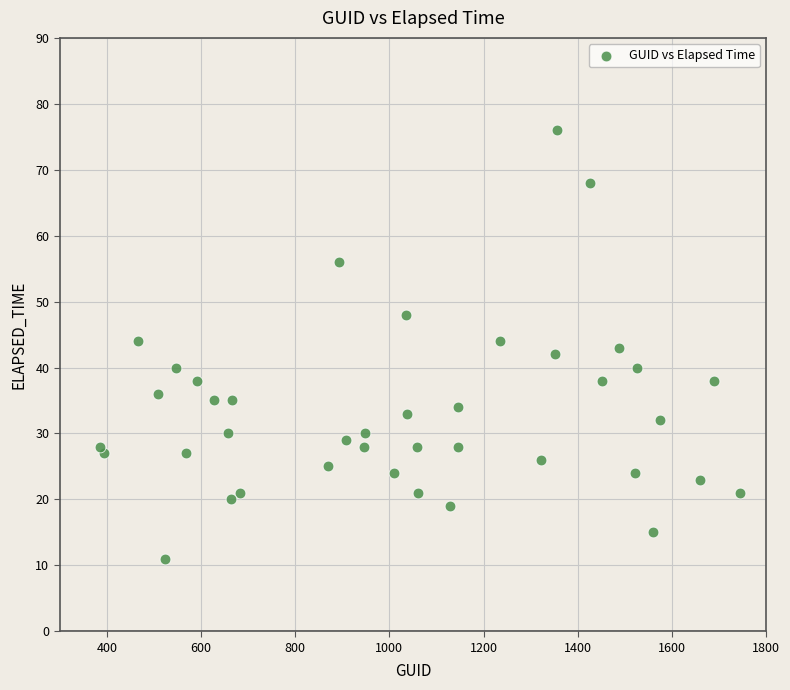

What is the range of Y values (max minus min)?

65